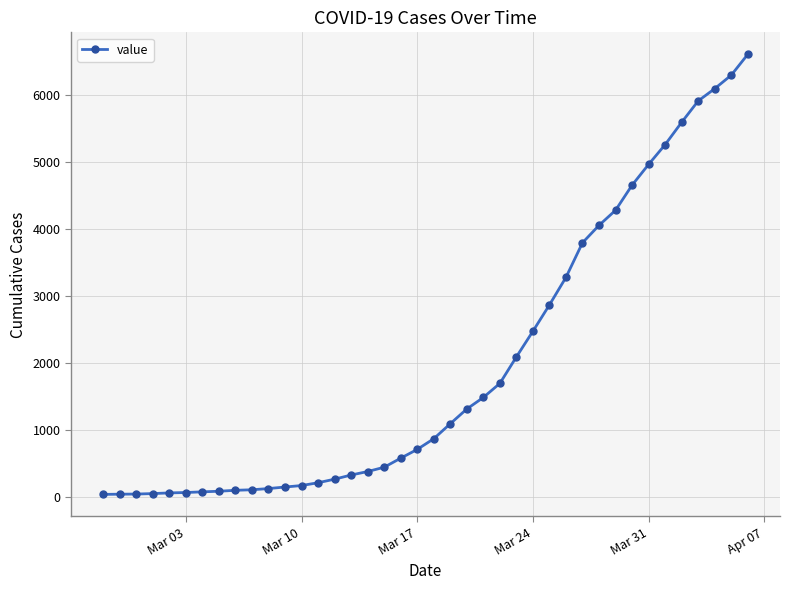

How many series are shown in this chart?

1